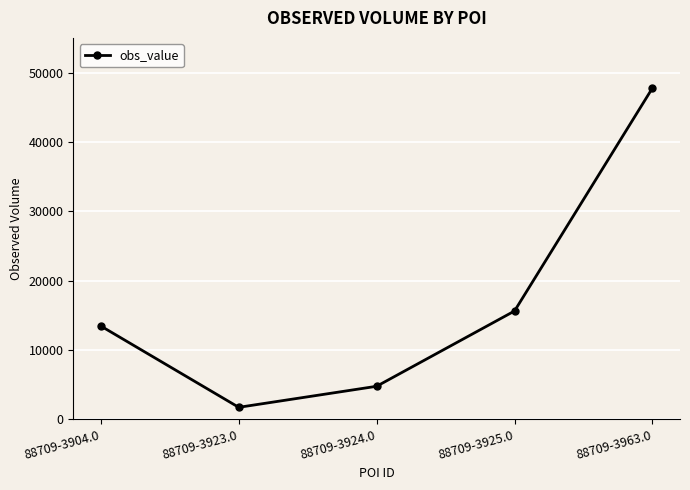

True or false: the data shows 1704 at 88709-3923.0.

True